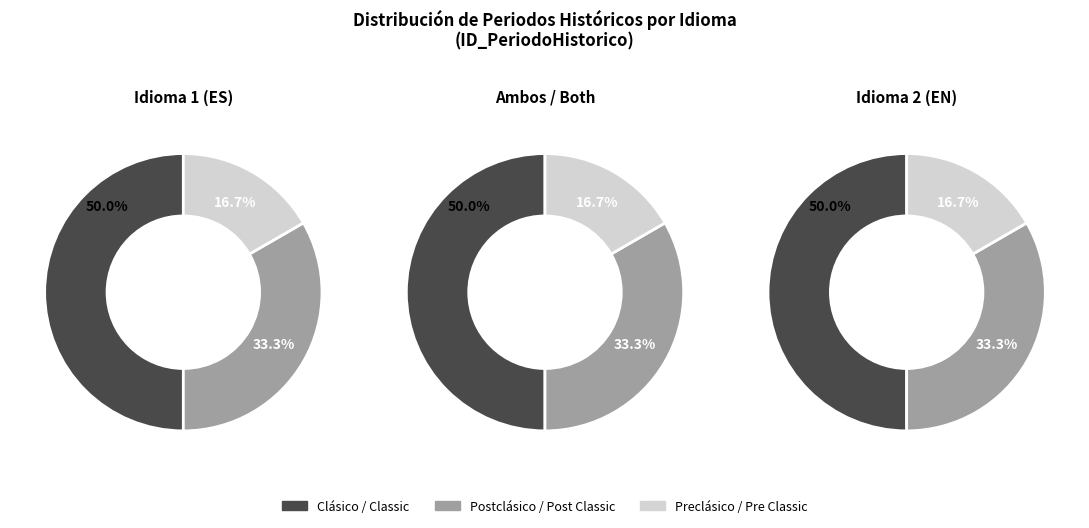

Which slice is the largest?

Clásico / Classic